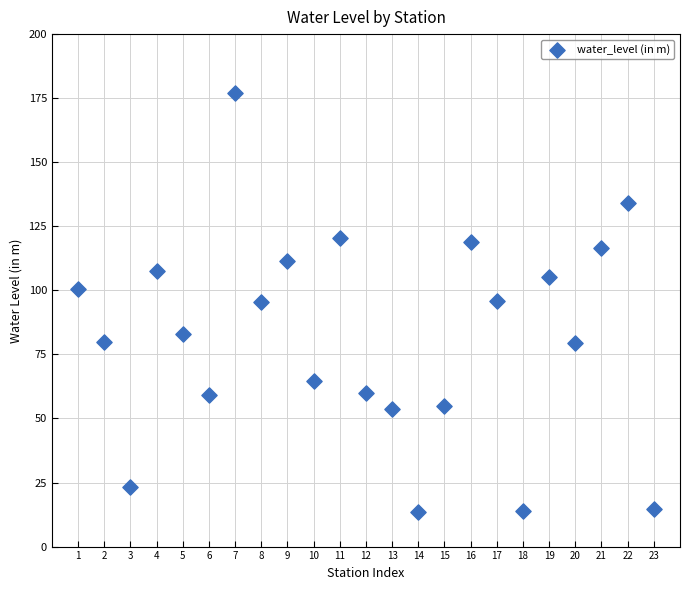

What is the range of X values (max minus min)?

22.0